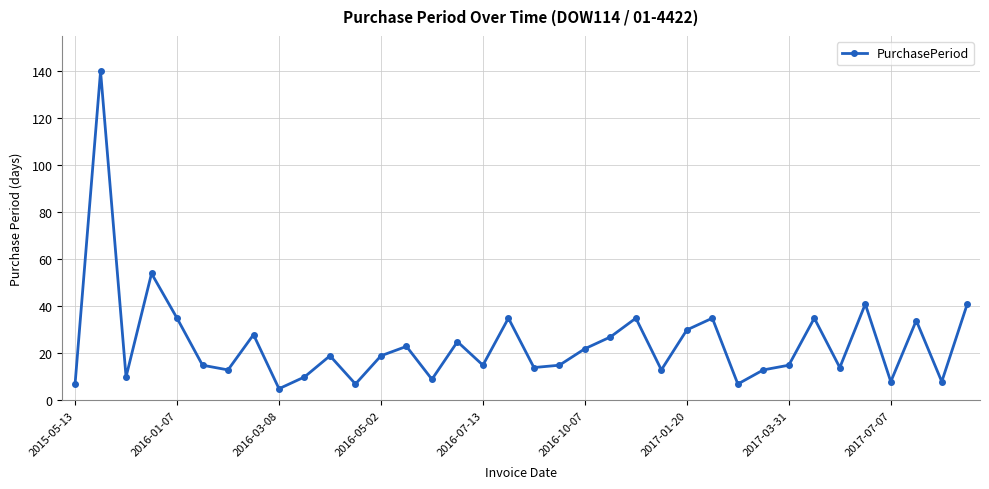

What is the maximum value shown in the chart?

140